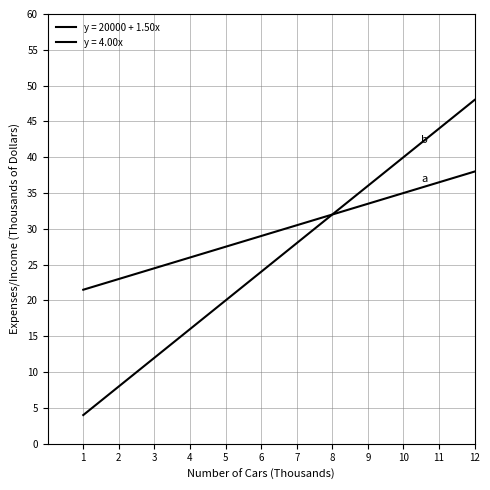

Reading left to right, transcribe all the data shown in this chart.

y = 20000 + 1.50x: 21.5	23.0	24.5	26.0	27.5	29.0	30.5	32.0	33.5	35.0	36.5	38.0
y = 4.00x: 4.0	8.0	12.0	16.0	20.0	24.0	28.0	32.0	36.0	40.0	44.0	48.0